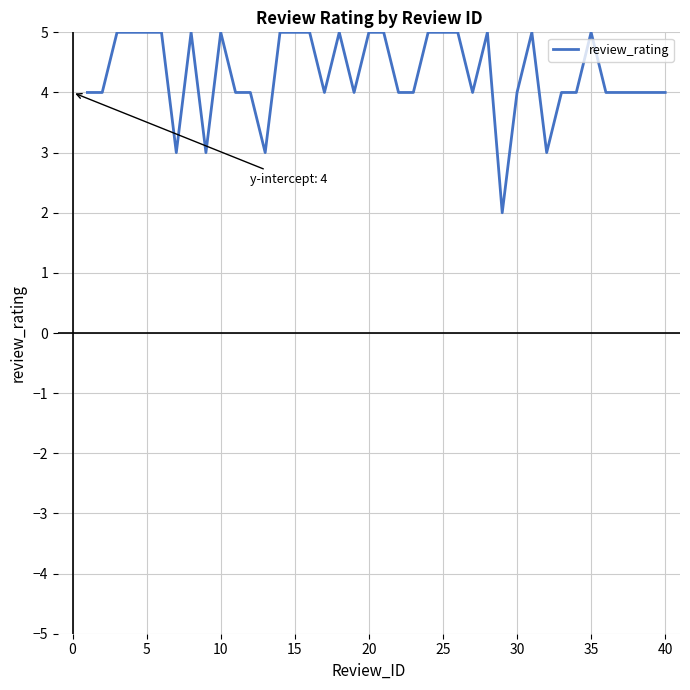

What is the difference between the maximum and minimum values?

3